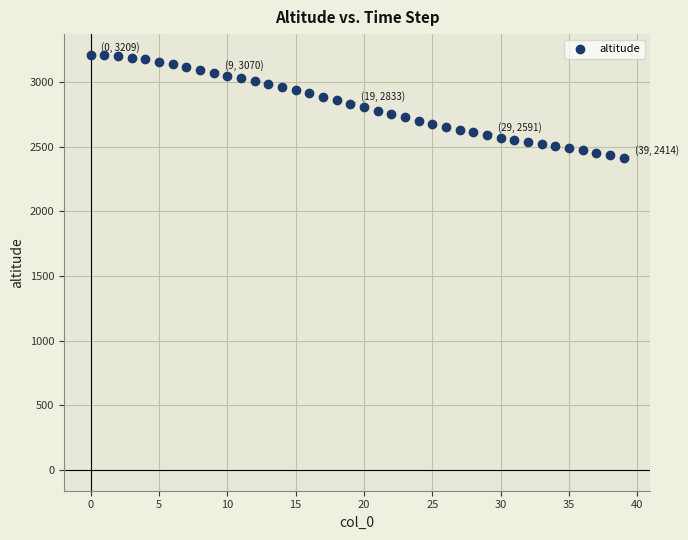

What is the range of Y values (max minus min)?

795.4